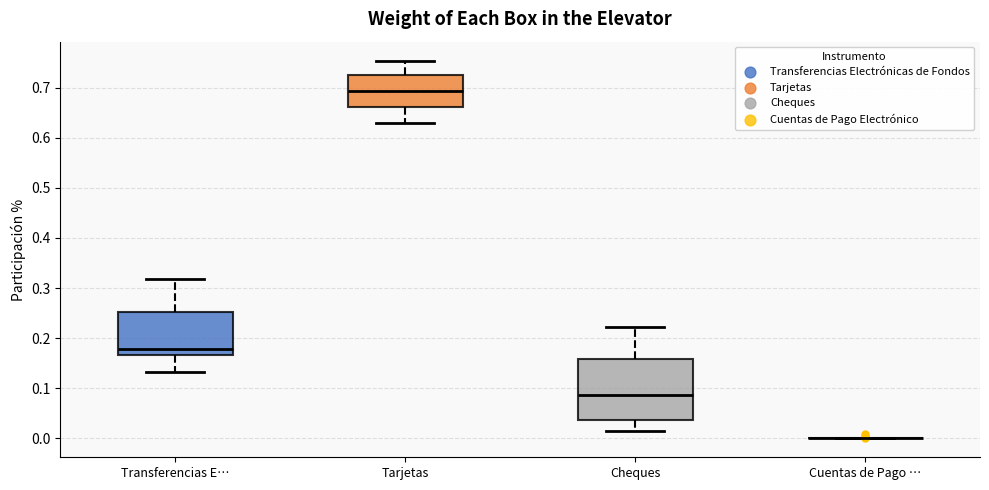

Where does the median line of the box for Tarjetas sit on the y-axis? The values are not printed on the chart, so give them approximately, as read against the axis.

0.69